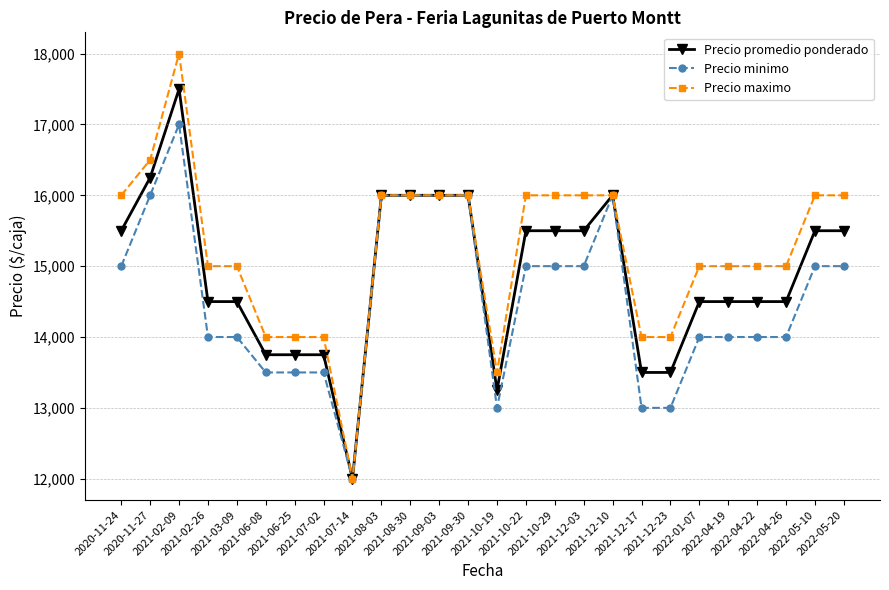

How many lines are shown in the chart?

3